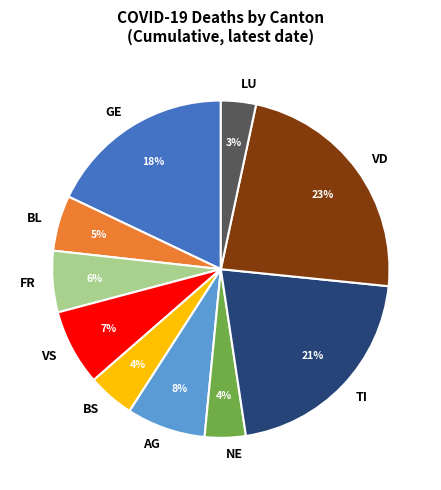

What percentage is the LU slice, to the nearest percent?

3%